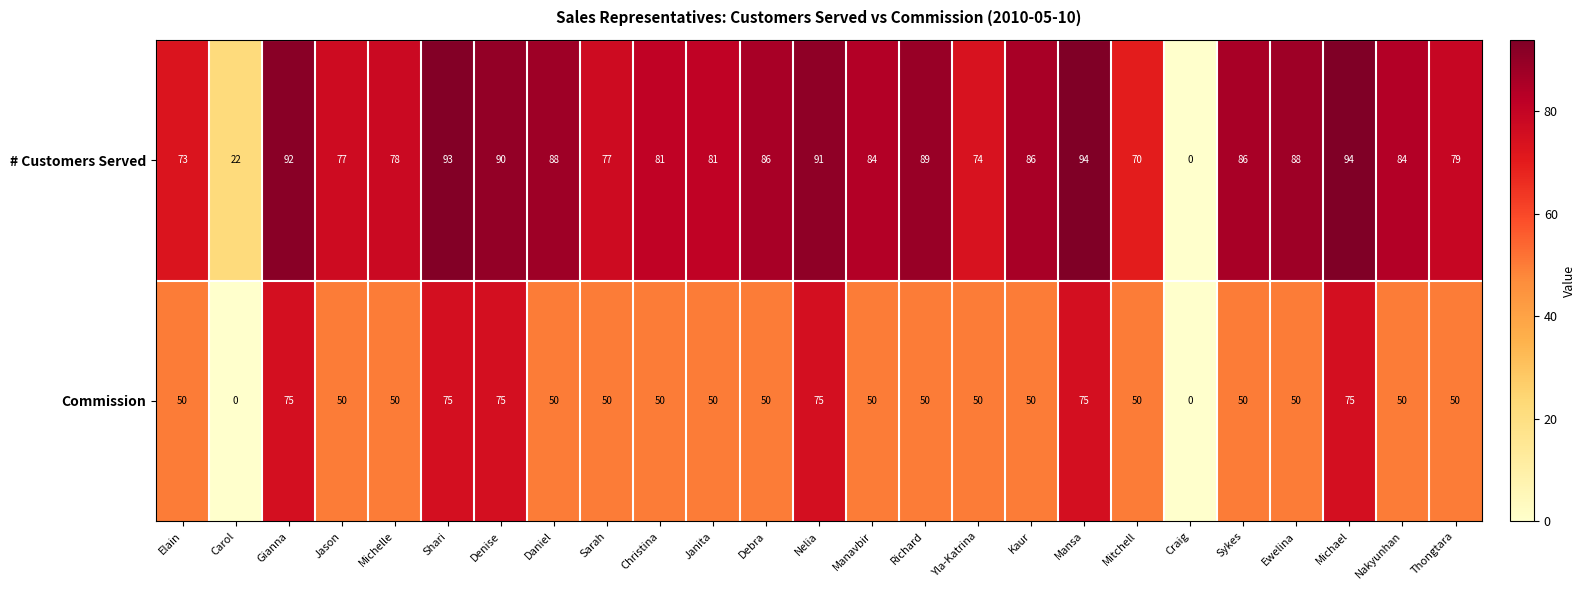

True or false: # Customers Served has a value of 33 at Nakyunhan.

False